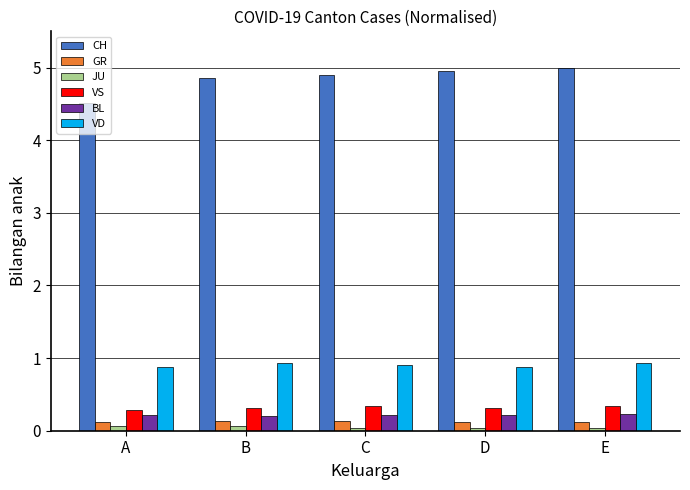

The CH series shows 3.1 at B. True or false?

False